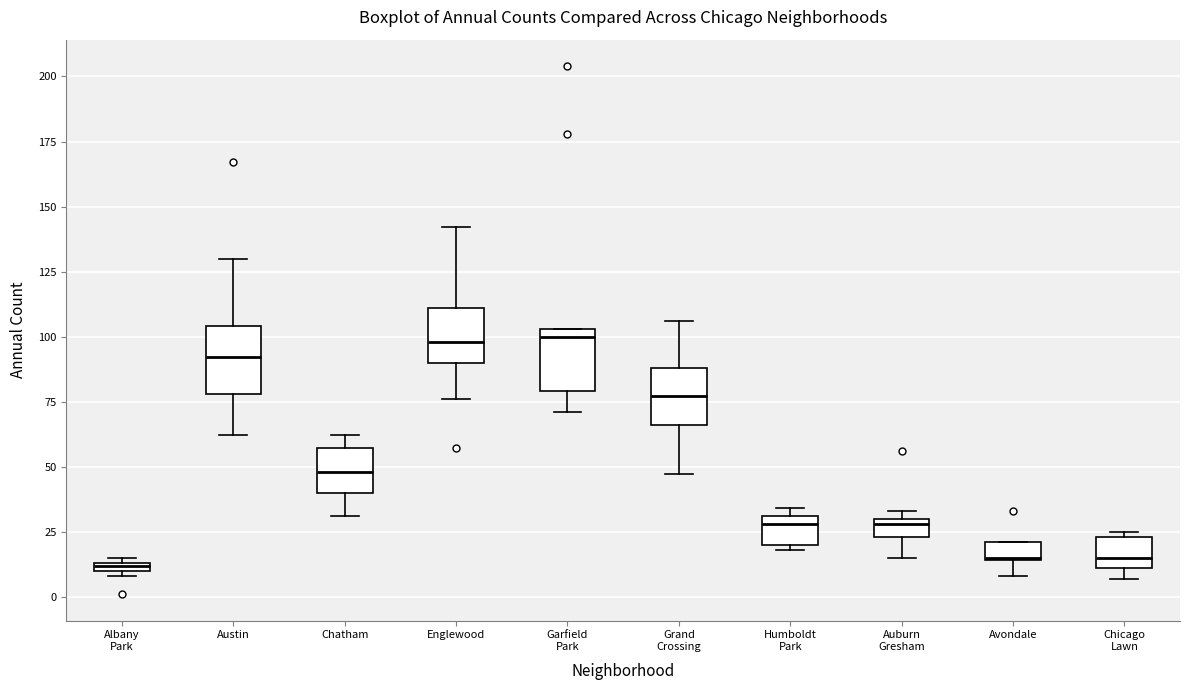

Where is the upper edge of the box for Grand Crossing on the y-axis? The values are not printed on the chart, so give them approximately, as read against the axis.

90